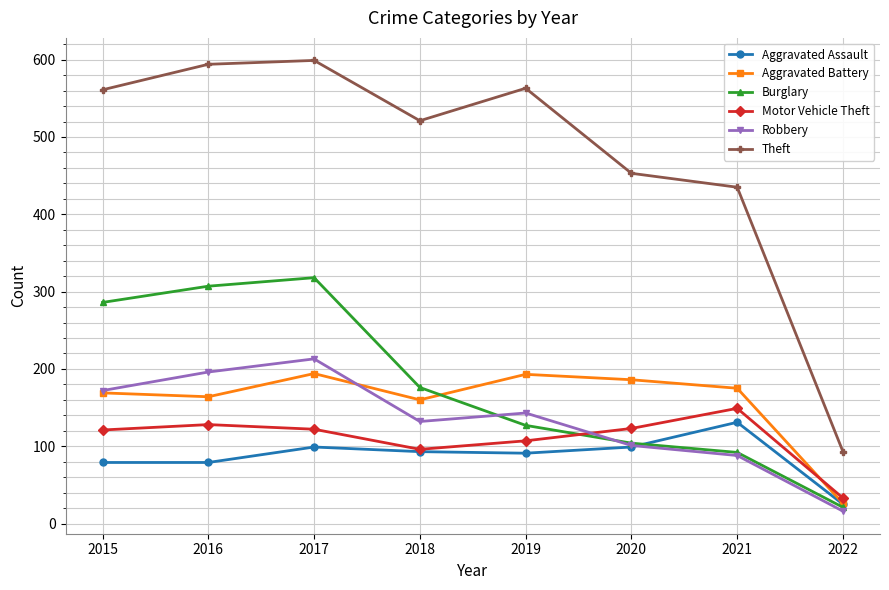

What is the maximum value shown in the chart?

599